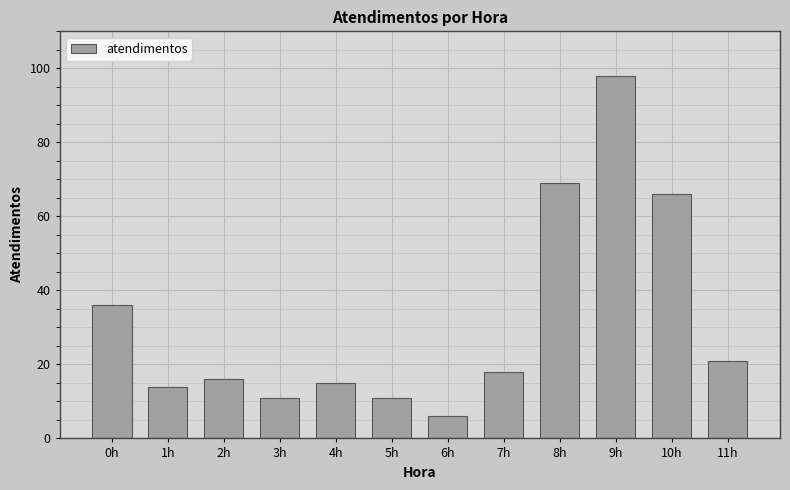

Reading left to right, transcribe all the data shown in this chart.

36	14	16	11	15	11	6	18	69	98	66	21